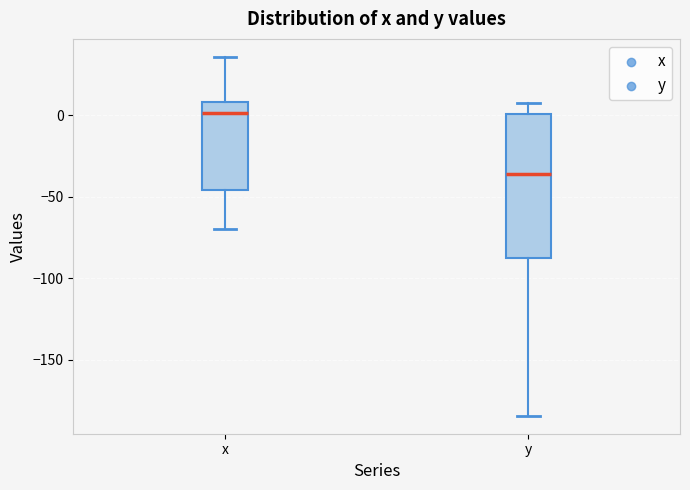

Which box is the tallest, from its lower edge to its upper edge?

y